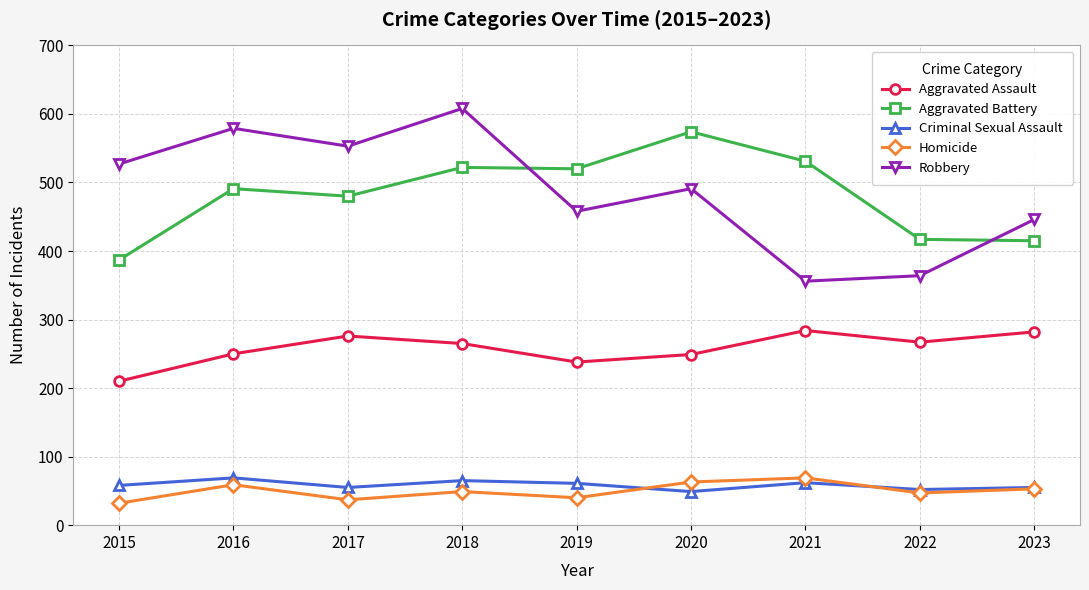

The value of Aggravated Assault at 2021 is 124. True or false?

False